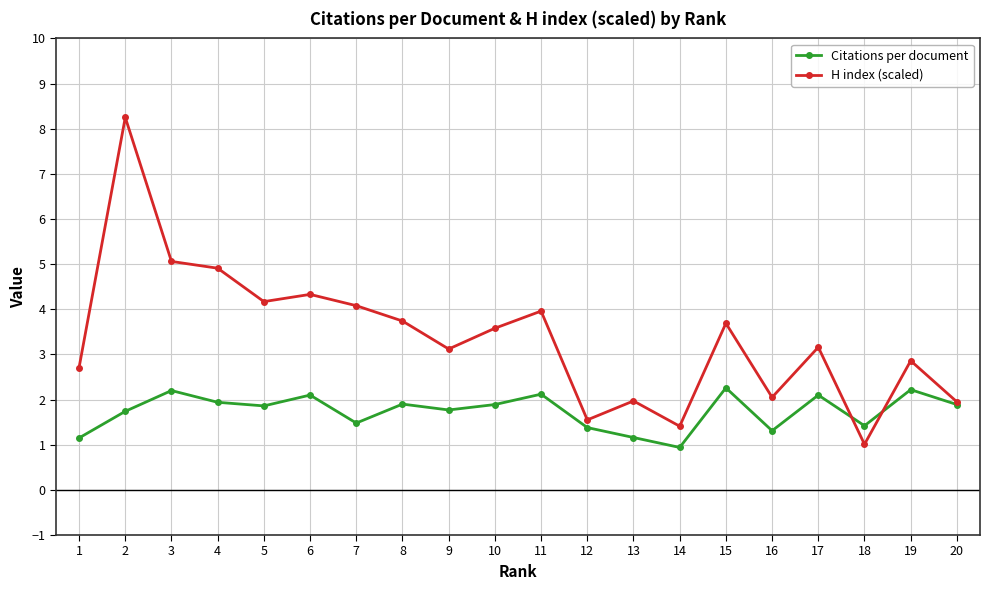

True or false: H index (scaled) has more than 1 interior local peaks.

True